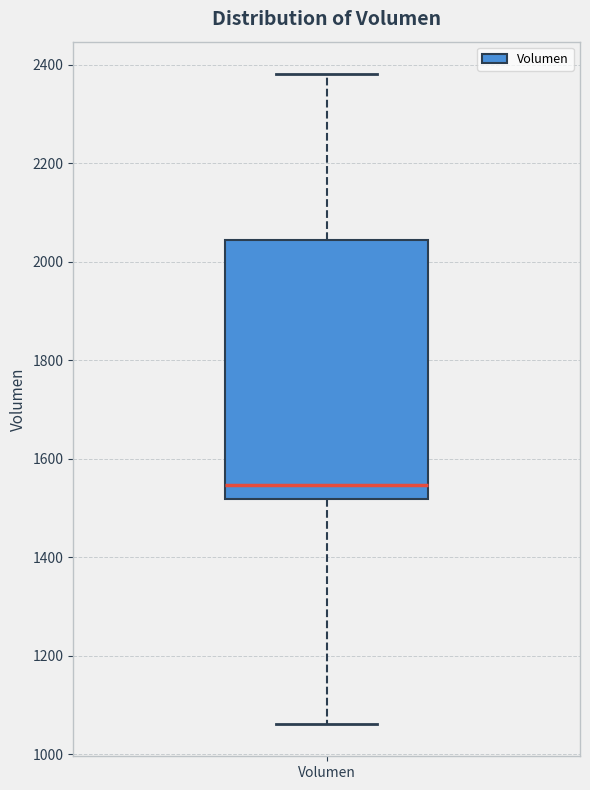

Read this box plot against the y-axis: the position of the median line, the range covered by the box, and the ends of both whiskers. The values are not printed on the chart, so give them approximately, as read against the axis.

median 1540, box 1520 to 2040, whiskers 1060 to 2380